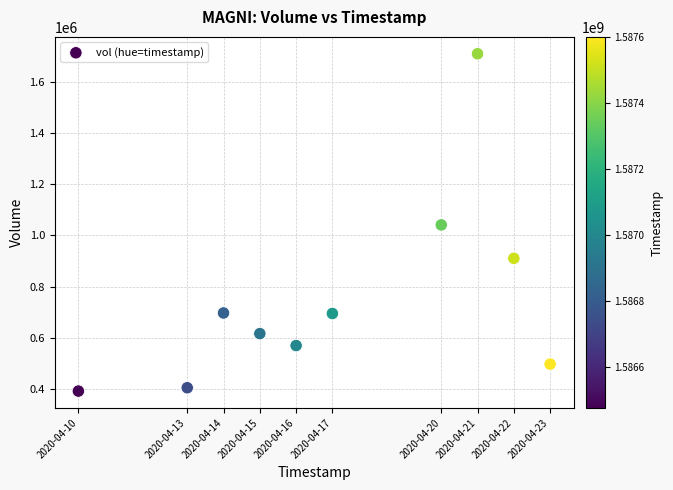

What is the range of Y values (max minus min)?

1316800